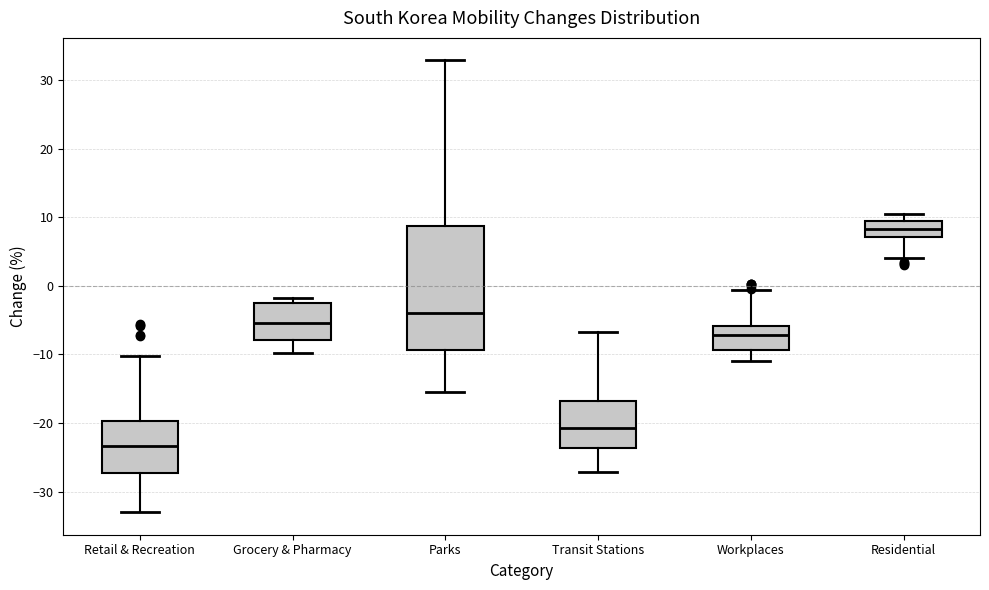

Which box's median line is the lowest?

Retail & Recreation